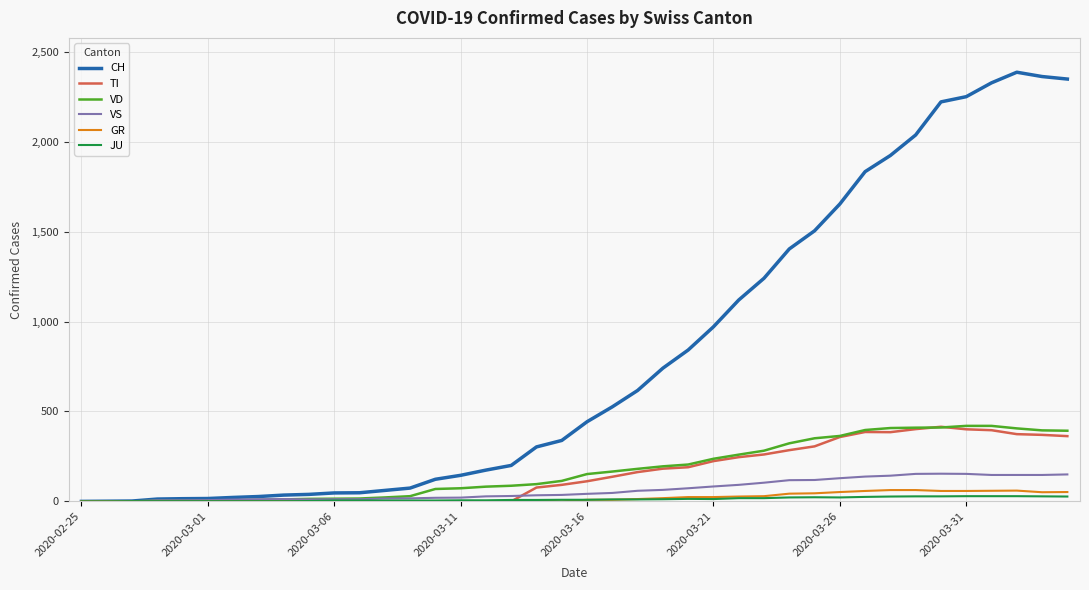

What is the maximum value for TI?

415